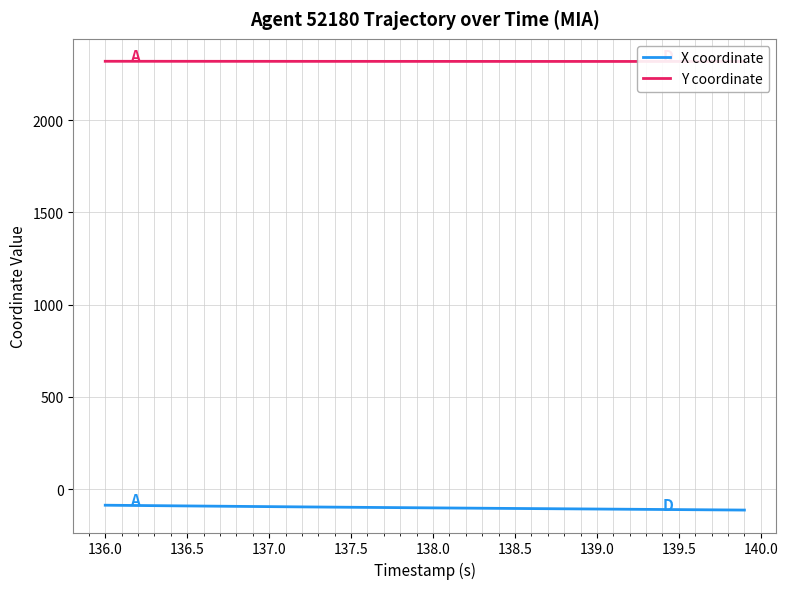

What is the maximum value for X coordinate?

-87.3